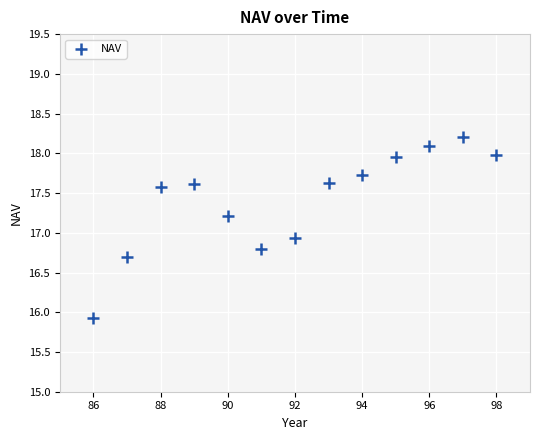

What is the range of Y values (max minus min)?

2.3